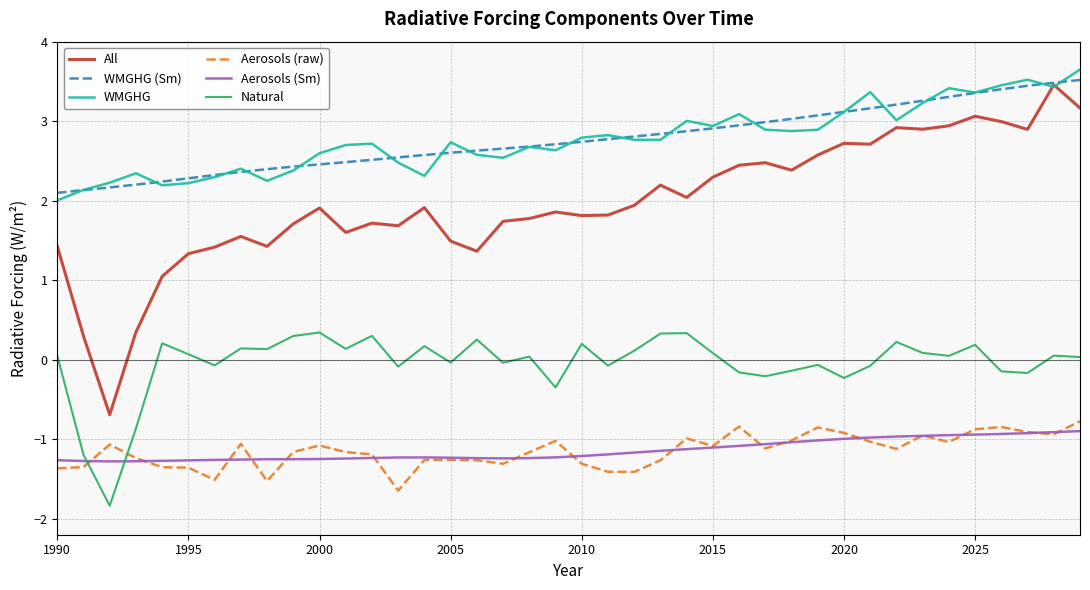

What are all the series names shown in the legend?

All, WMGHG (Sm), WMGHG, Aerosols (raw), Aerosols (Sm), Natural